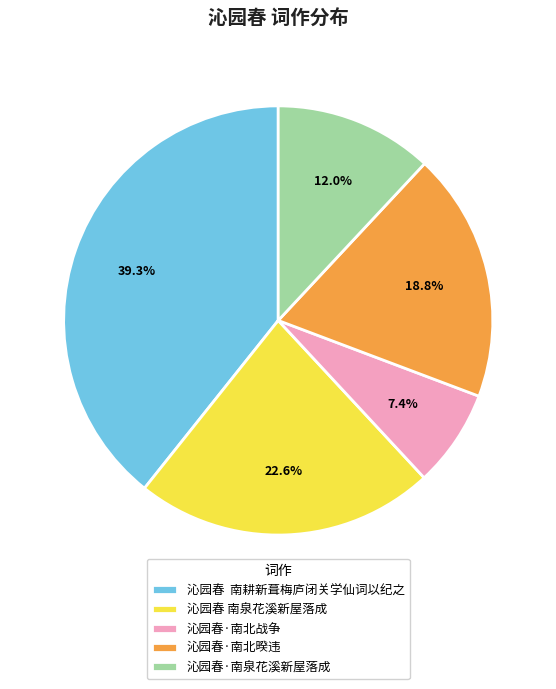

To the nearest percent, what is the average slice percentage?

20%